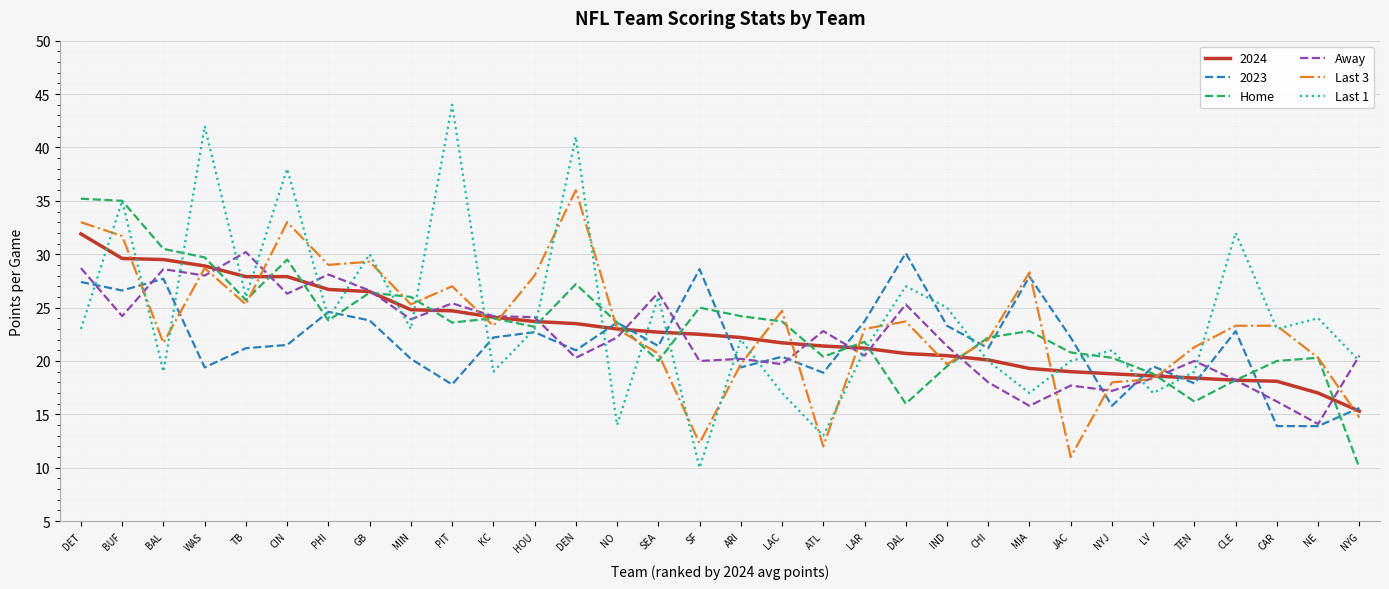

Where is the first local minimum for Last 1?

BAL